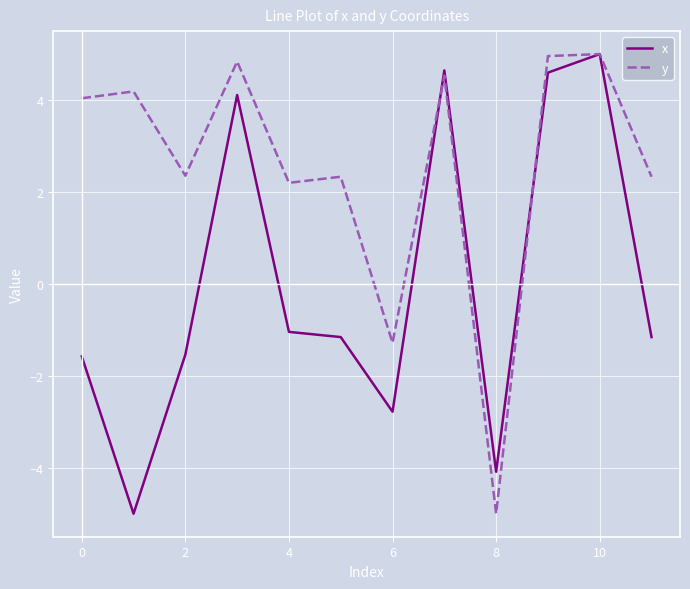

List the series in order of their overall mean, highest first.

y, x